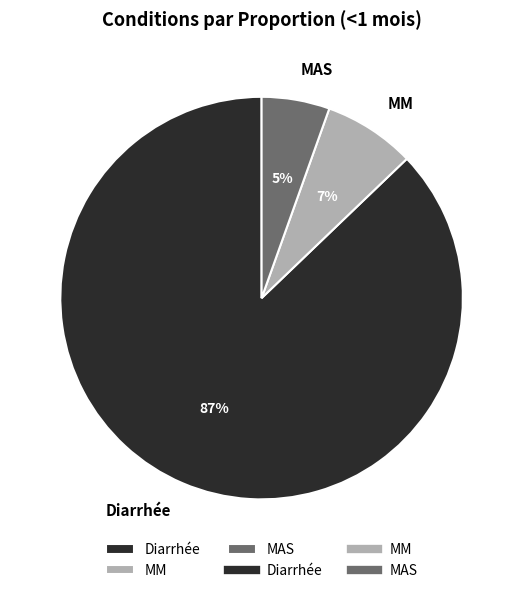

To the nearest percent, what is the average slice percentage?

33%